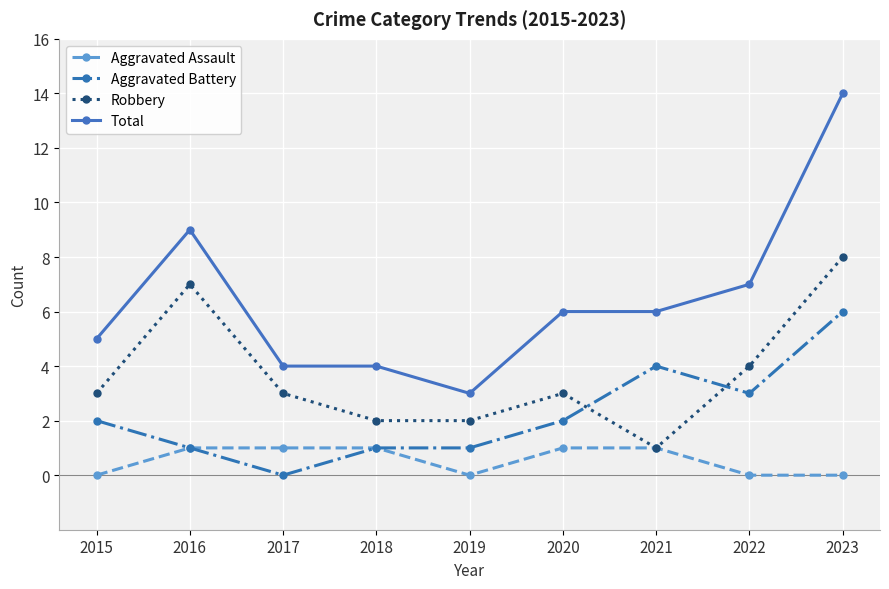

Which category has the lowest value in the Aggravated Battery series?

2017